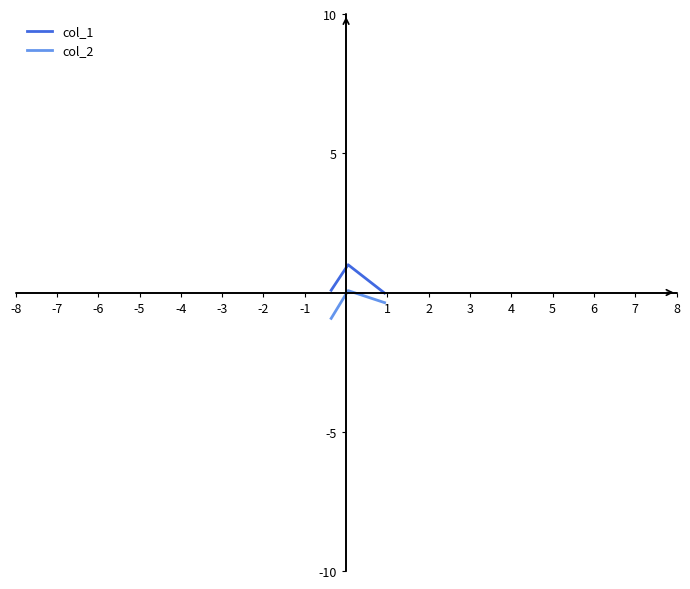

What is the highest value of the col_1 series?

1.0